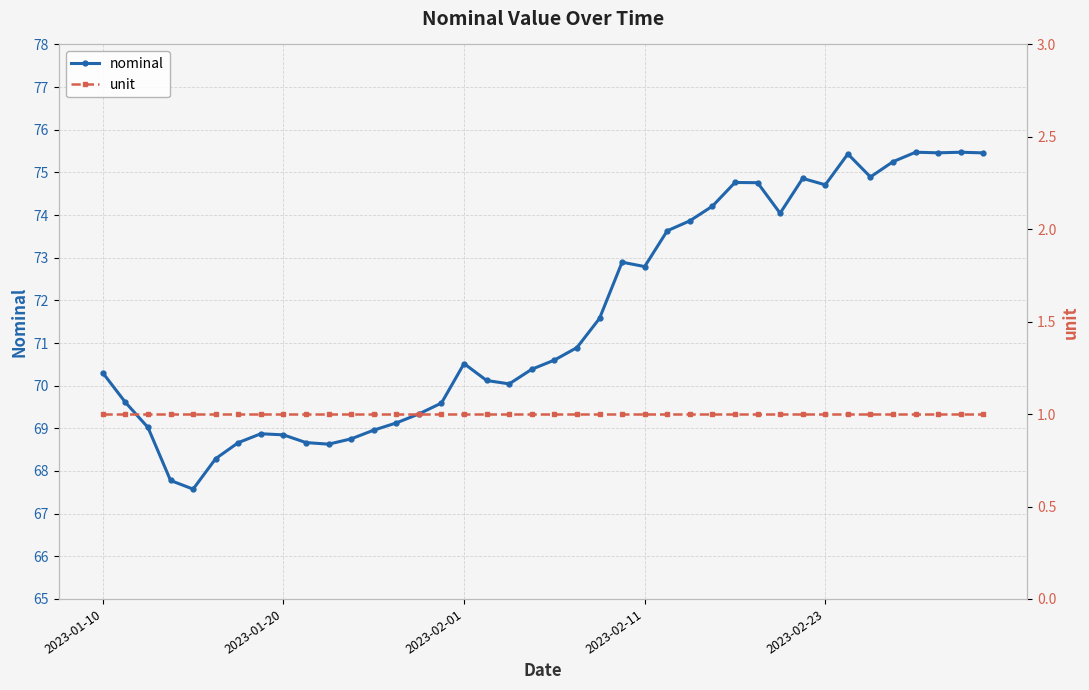

What are all the series names shown in the legend?

nominal, unit